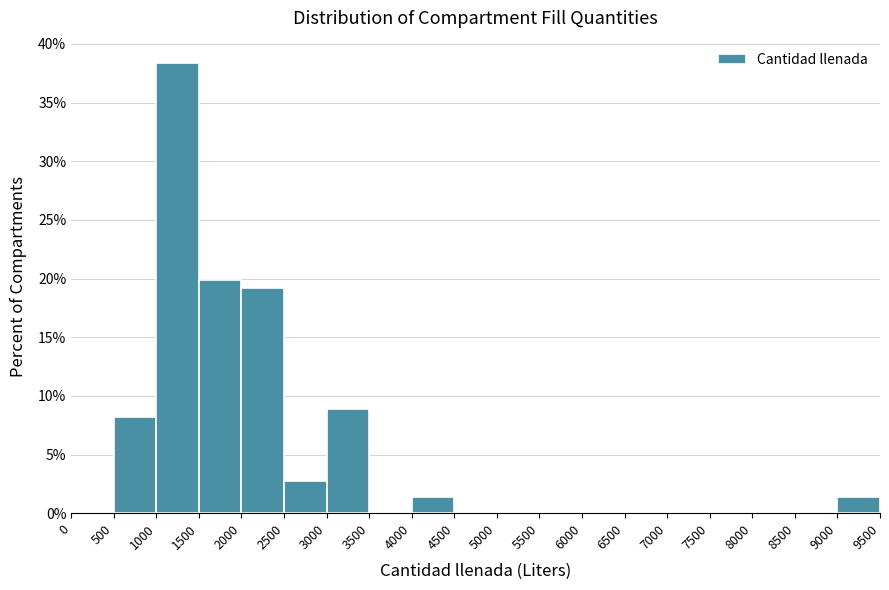

Reading left to right, list every bar in this chart as the range it spans on the x-axis followed by its height. The values are not printed on the chart, so give them approximately, as read against the axis.

0 to 500: 0
500 to 1000: 8.0
1000 to 1500: 38.5
1500 to 2000: 20.0
2000 to 2500: 19.0
2500 to 3000: 2.5
3000 to 3500: 9.0
3500 to 4000: 0
4000 to 4500: 1.5
4500 to 5000: 0
5000 to 5500: 0
5500 to 6000: 0
6000 to 6500: 0
6500 to 7000: 0
7000 to 7500: 0
7500 to 8000: 0
8000 to 8500: 0
8500 to 9000: 0
9000 to 9500: 1.5